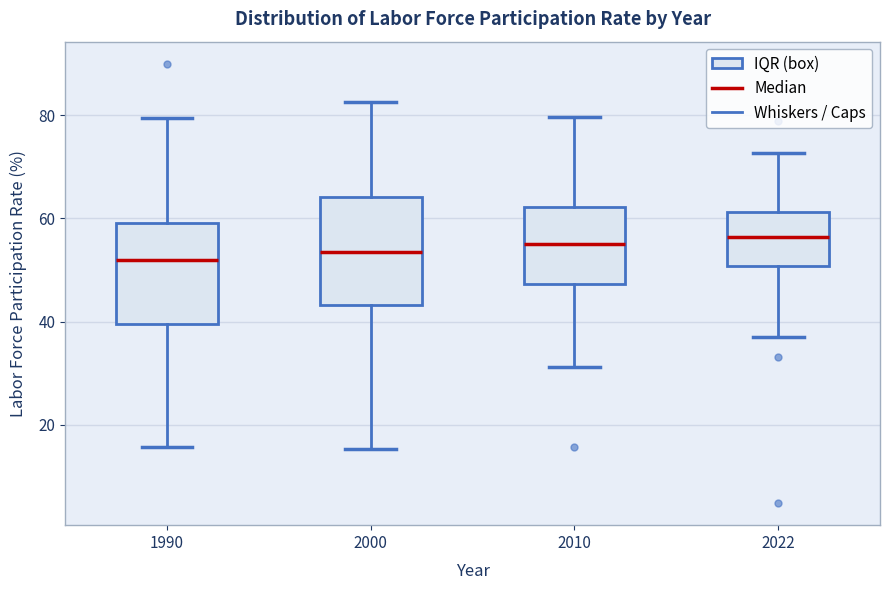

Reading left to right, read every box against the y-axis: the position of its median line, the range the box covers, and the ends of its whiskers. The values are not printed on the chart, so give them approximately, as read against the axis.

1990: median 52, box 40 to 60, whiskers 16 to 80
2000: median 54, box 44 to 64, whiskers 16 to 82
2010: median 54, box 48 to 62, whiskers 32 to 80
2022: median 56, box 50 to 62, whiskers 38 to 72